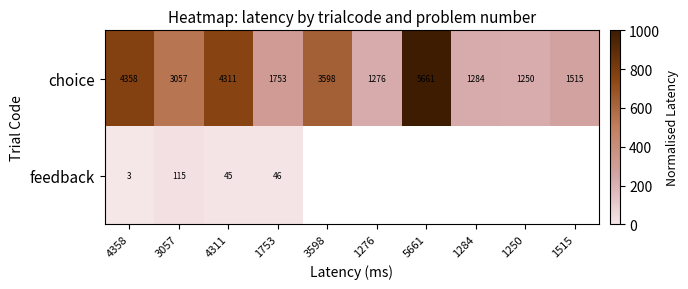

At how many categories does at least one series exceed 372?

5